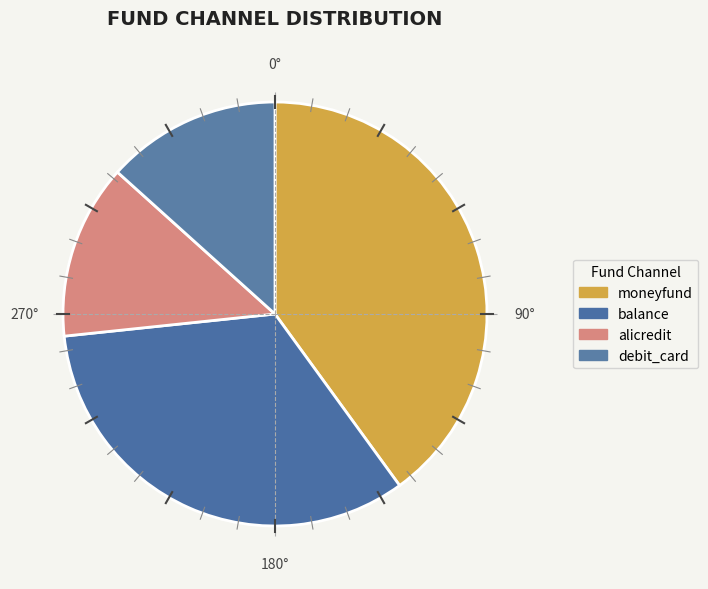

To the nearest percent, what is the difference between the balance and debit_card slice percentages?

20%